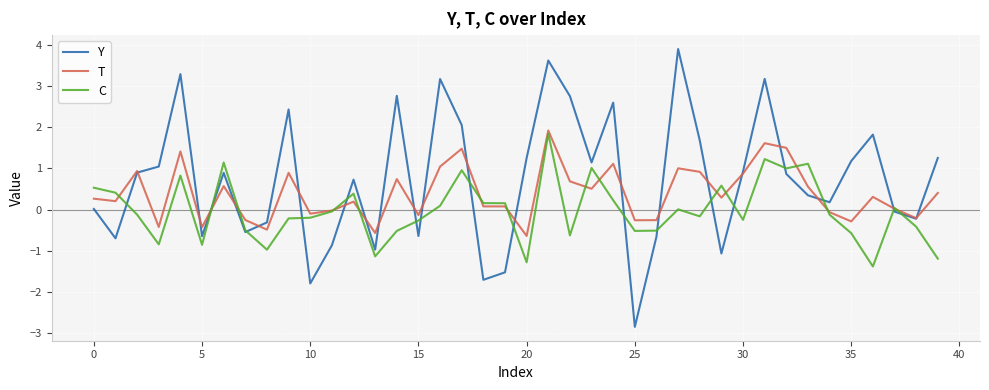

Which series has the largest range (max minus min)?

Y